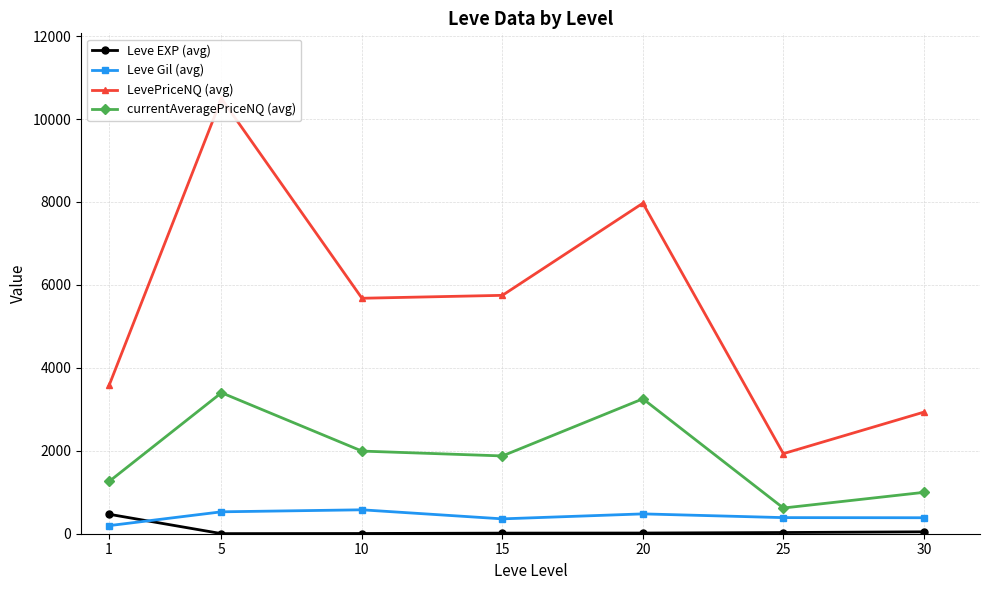

Rank the series at 20 from highest to lowest value.

LevePriceNQ (avg), currentAveragePriceNQ (avg), Leve Gil (avg), Leve EXP (avg)